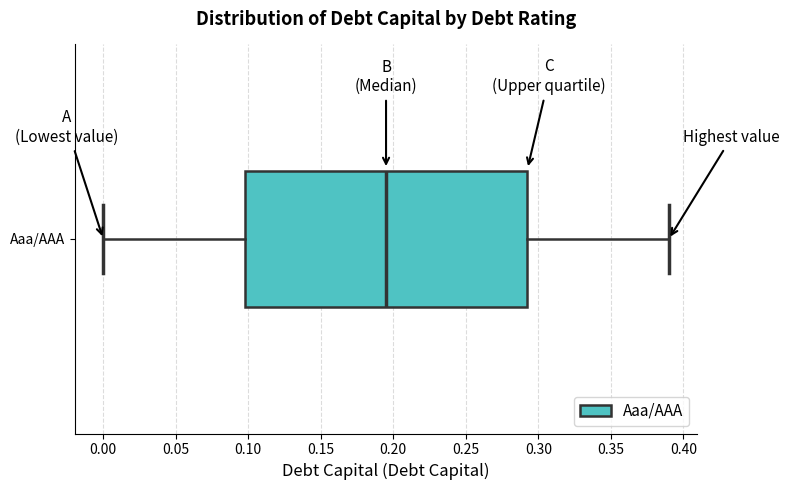

Where does the left whisker of the box for Aaa/AAA end on the x-axis? The values are not printed on the chart, so give them approximately, as read against the axis.

0.000